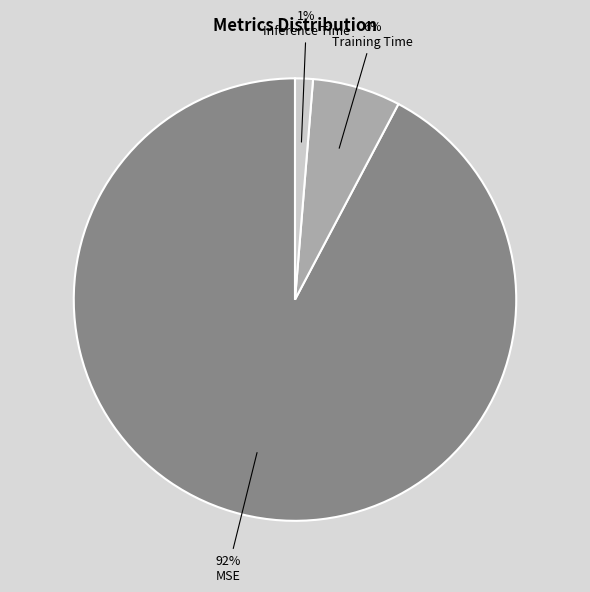

Is there a majority slice in this chart?

Yes